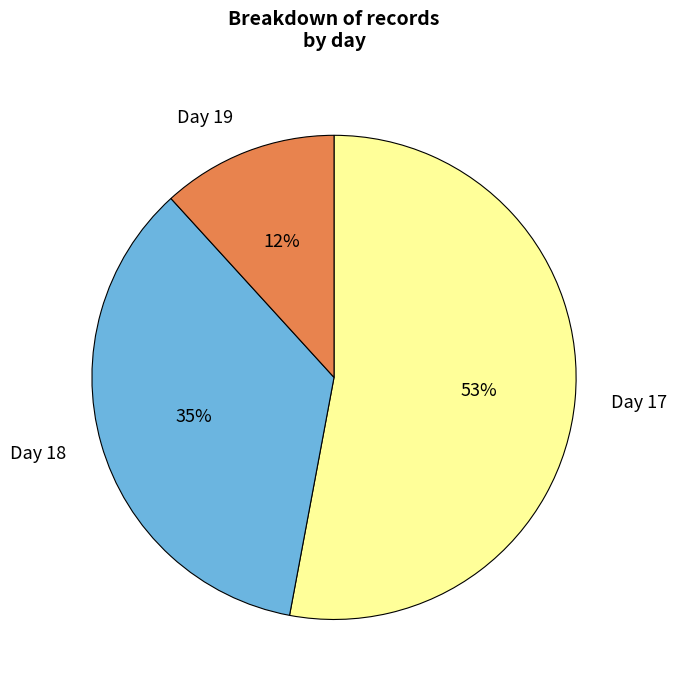

To the nearest percent, what is the difference between the largest and smallest slice percentages?

41%